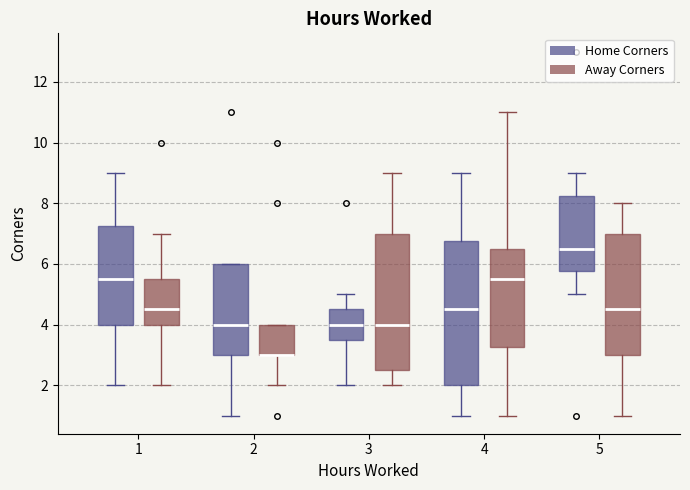

Reading left to right, read every box against the y-axis: the position of its median line, the range the box covers, and the ends of its whiskers. The values are not printed on the chart, so give them approximately, as read against the axis.

1 (Home Corners): median 5.6, box 4.0 to 7.2, whiskers 2.0 to 9.0
1 (Away Corners): median 4.6, box 4.0 to 5.6, whiskers 2.0 to 7.0
2 (Home Corners): median 4.0, box 3.0 to 6.0, whiskers 1.0 to 6.0
2 (Away Corners): median 3.0 (drawn on the box's lower edge), box 3.0 to 4.0, whiskers 2.0 to 4.0
3 (Home Corners): median 4.0, box 3.6 to 4.6, whiskers 2.0 to 5.0
3 (Away Corners): median 4.0, box 2.6 to 7.0, whiskers 2.0 to 9.0
4 (Home Corners): median 4.6, box 2.0 to 6.8, whiskers 1.0 to 9.0
4 (Away Corners): median 5.6, box 3.2 to 6.6, whiskers 1.0 to 11.0
5 (Home Corners): median 6.6, box 5.8 to 8.2, whiskers 5.0 to 9.0
5 (Away Corners): median 4.6, box 3.0 to 7.0, whiskers 1.0 to 8.0